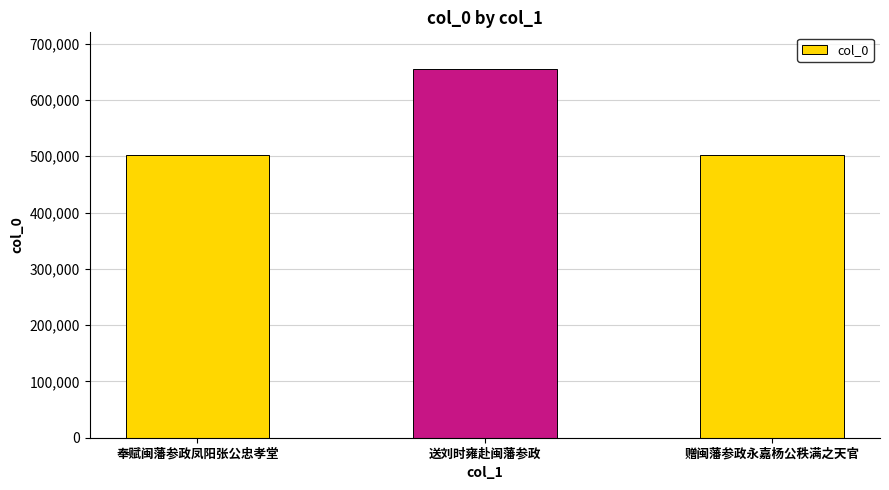

Where is the data nearest to the value 578761?

奉赋闽藩参政凤阳张公忠孝堂